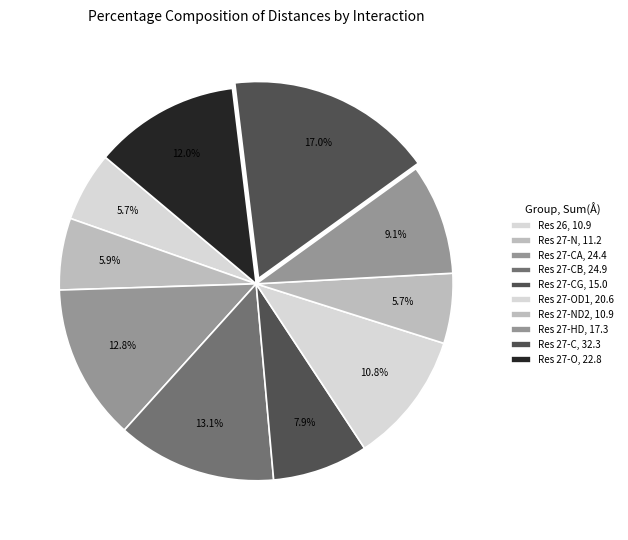

Count the number of slices in the pie.

10